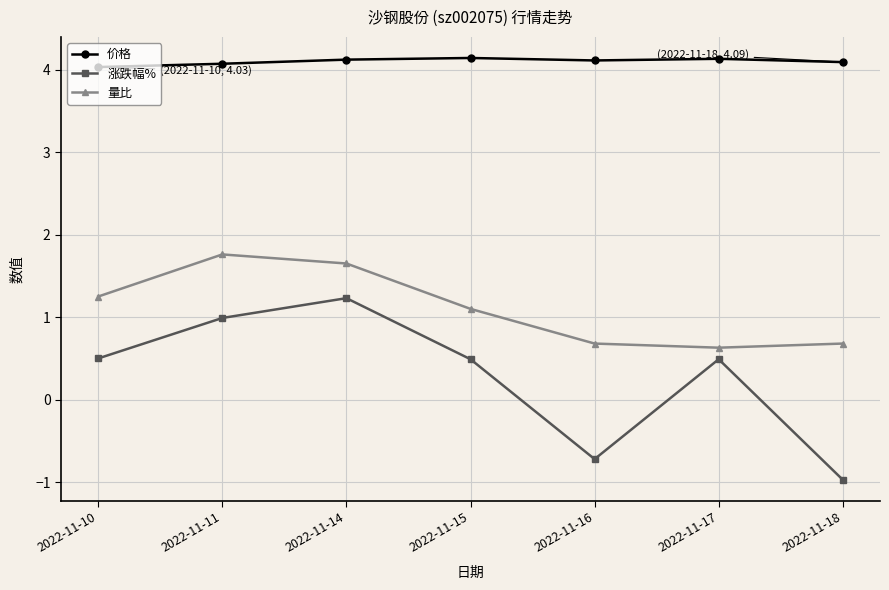

What value does the 涨跌幅% series have at 2022-11-15?

0.5